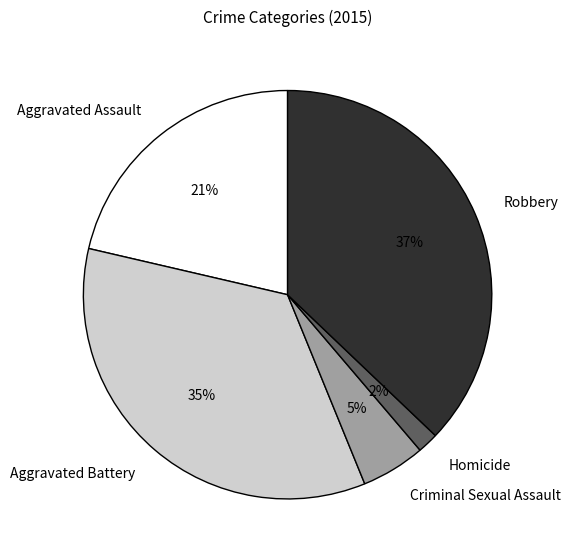

To the nearest percent, what is the combined percentage of Aggravated Battery and Criminal Sexual Assault?

40%